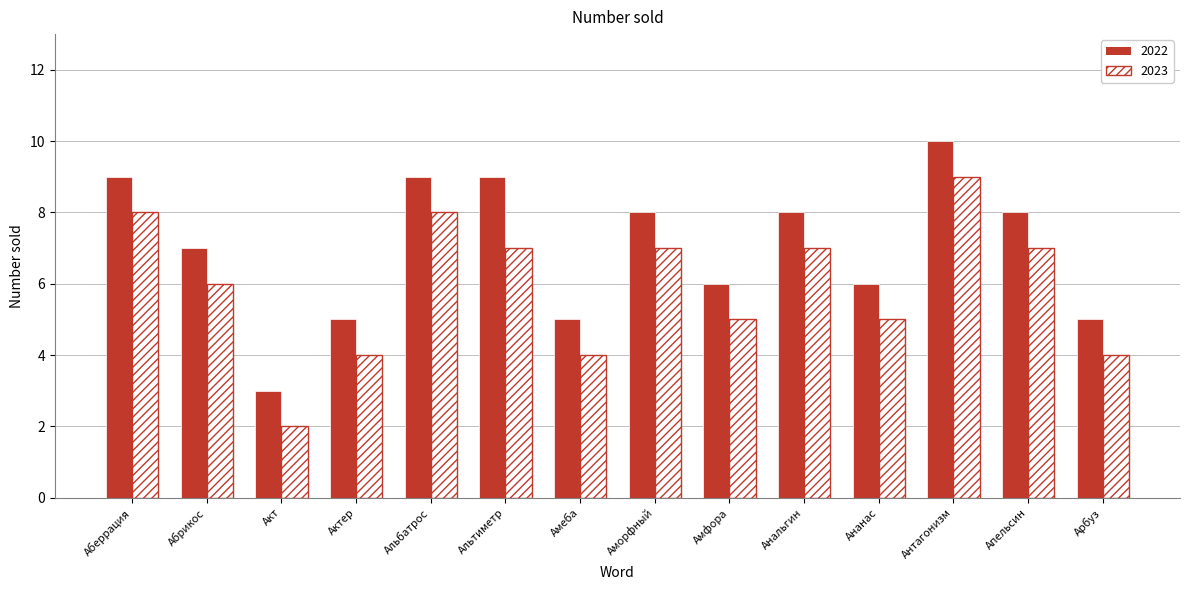

At which category is the sum across all series the highest?

Антагонизм